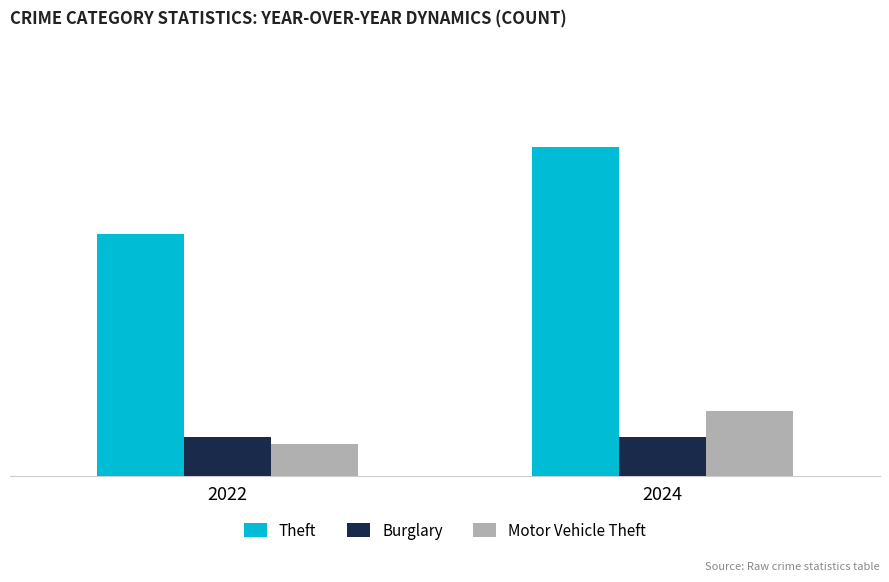

What is the sum of the Motor Vehicle Theft values at 2022 and 2024?

69